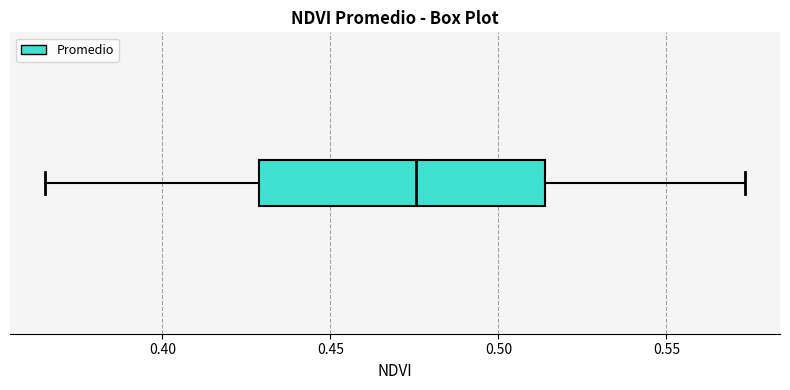

Transcribe this box plot: give where the median line is, the range the box spans, and where the two whiskers end, as read against the x-axis. The values are not printed on the chart, so give them approximately, as read against the axis.

median 0.475, box 0.430 to 0.515, whiskers 0.365 to 0.575